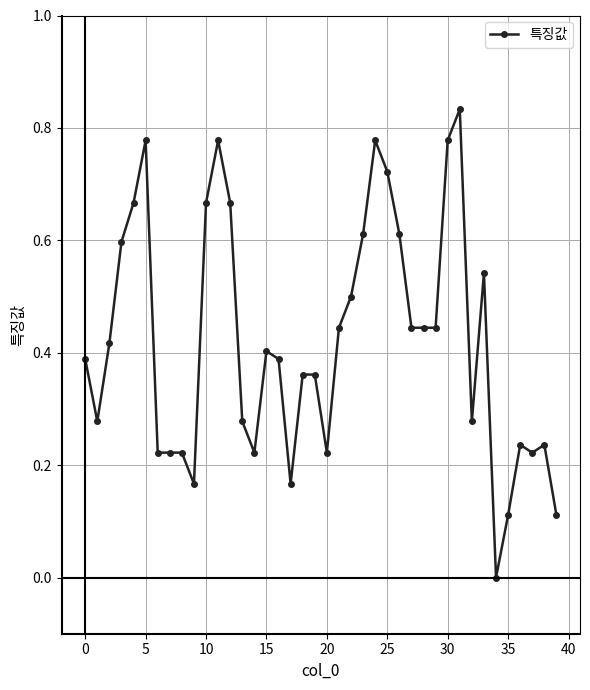

How many categories are shown in the chart?

40